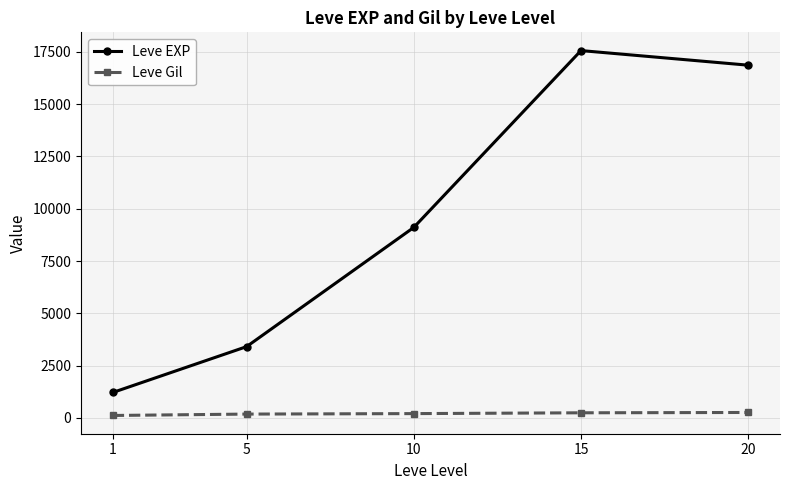

List the series in order of their overall mean, highest first.

Leve EXP, Leve Gil